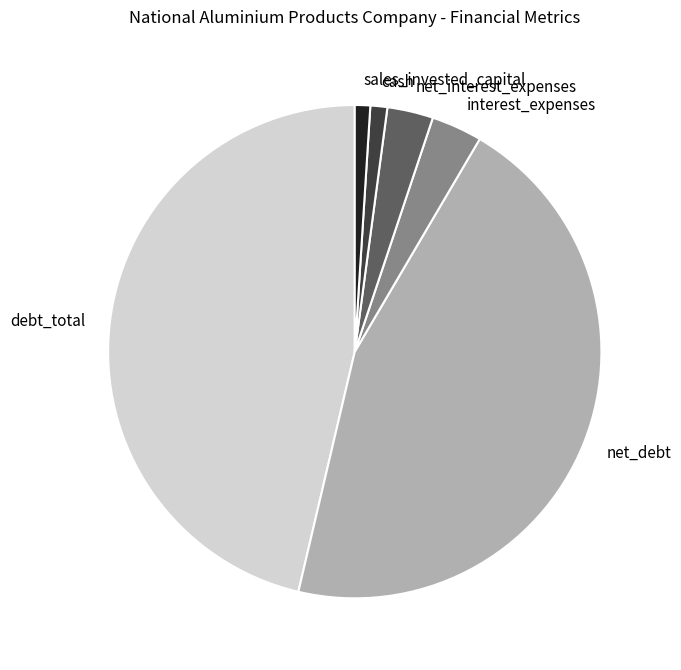

Does net_debt represent more than half of the total?

No